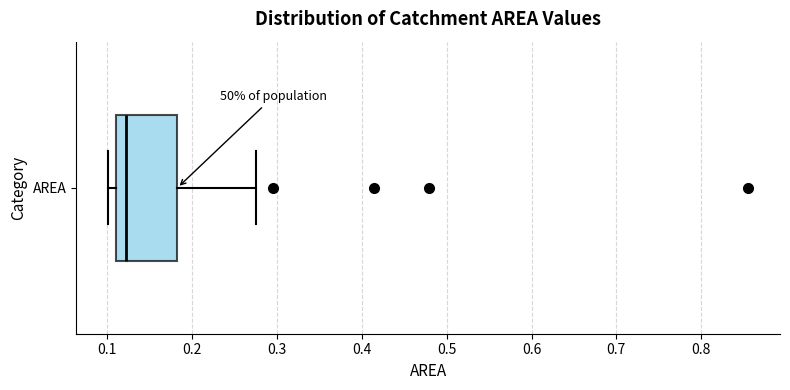

Where is the left edge of the box for AREA on the x-axis? The values are not printed on the chart, so give them approximately, as read against the axis.

0.11